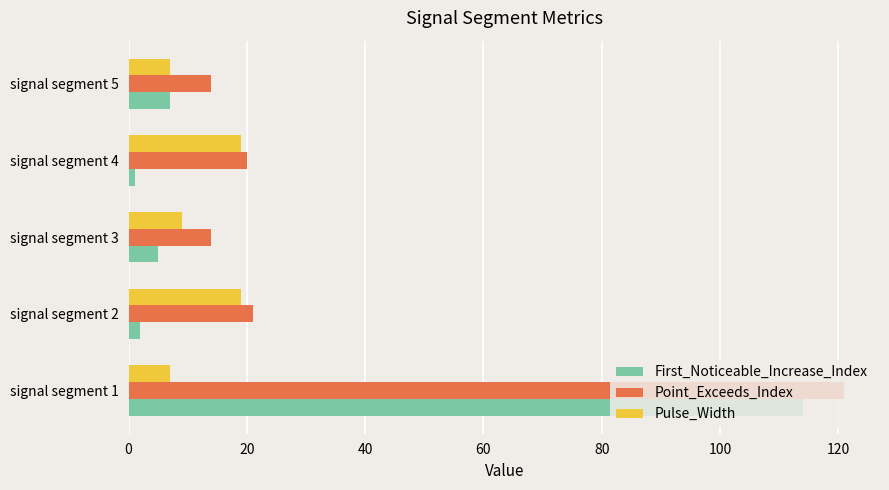

Which series has the largest range (max minus min)?

First_Noticeable_Increase_Index